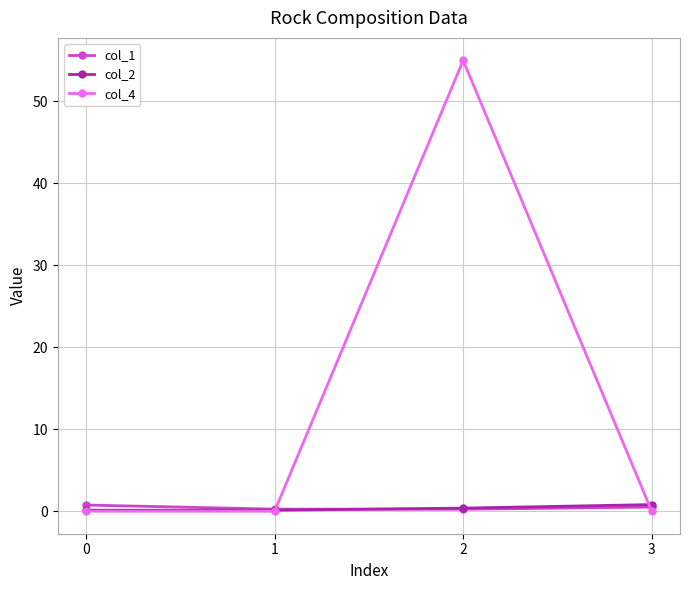

The value of col_1 at 3 is 0.5. True or false?

True